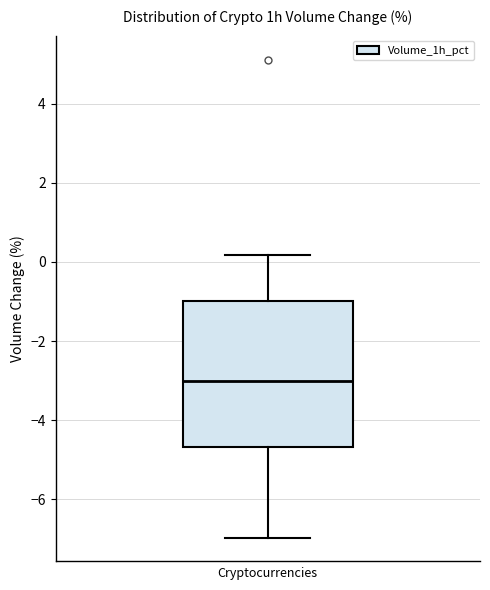

Read this box plot against the y-axis: the position of the median line, the range covered by the box, and the ends of both whiskers. The values are not printed on the chart, so give them approximately, as read against the axis.

median -3.0, box -4.6 to -1.0, whiskers -7.0 to 0.2